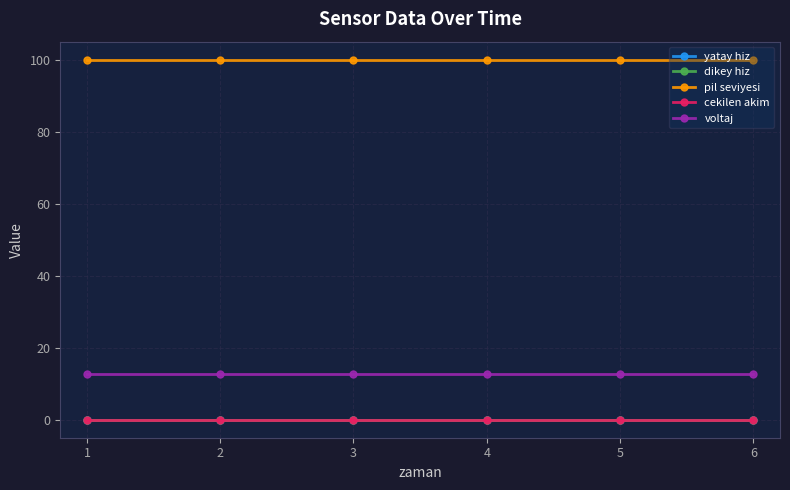

What is the value of the voltaj point at the 6th from the left?

12.6